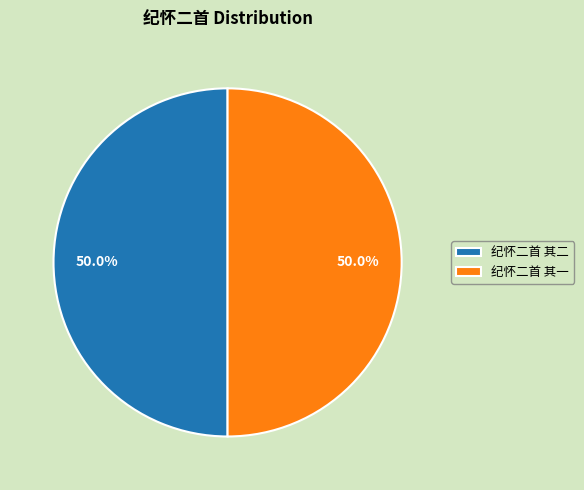

To the nearest percent, what is the average slice percentage?

50%